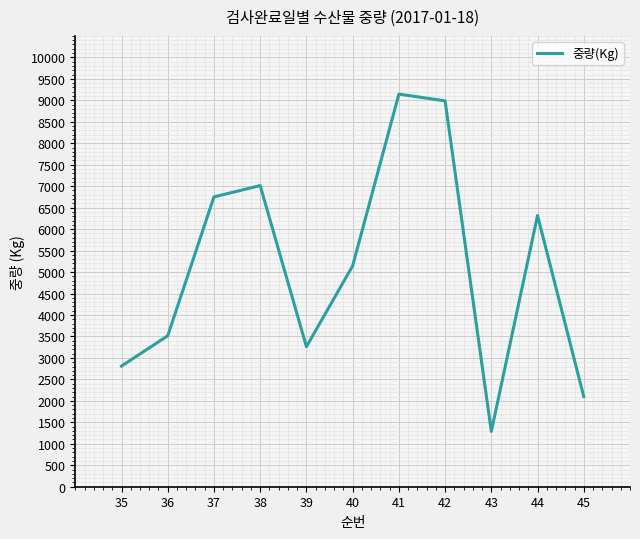

Rank the categories by value from highest to lowest.

41, 42, 38, 37, 44, 40, 36, 39, 35, 45, 43